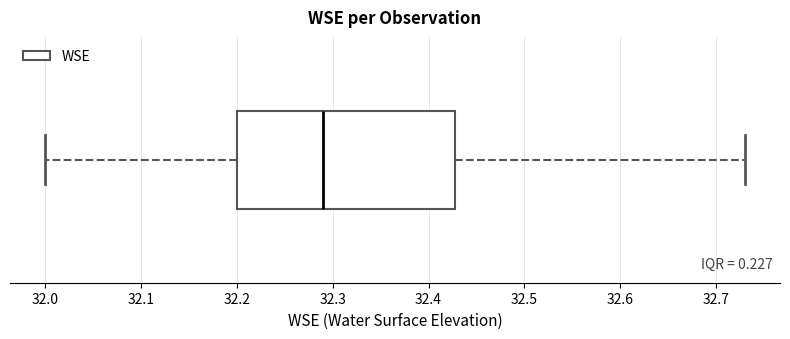

Transcribe this box plot: give where the median line is, the range the box spans, and where the two whiskers end, as read against the x-axis. The values are not printed on the chart, so give them approximately, as read against the axis.

median 32.29, box 32.20 to 32.43, whiskers 32.00 to 32.73